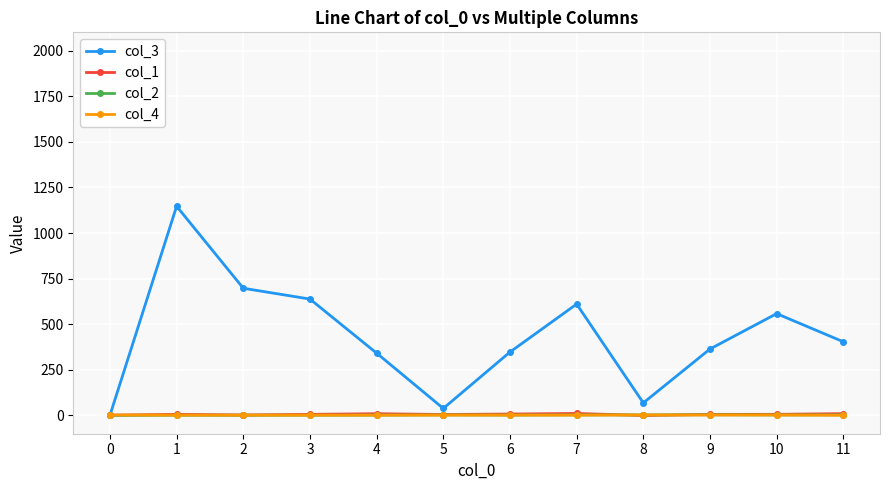

True or false: col_4 has more than 0 points higher than both neighbors.

True